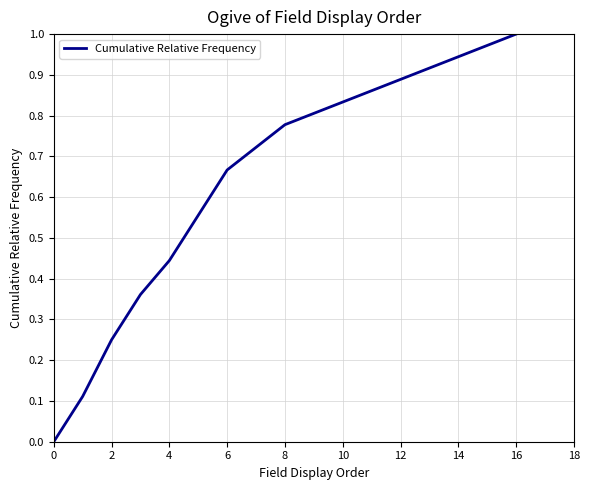

How many lines are shown in the chart?

1